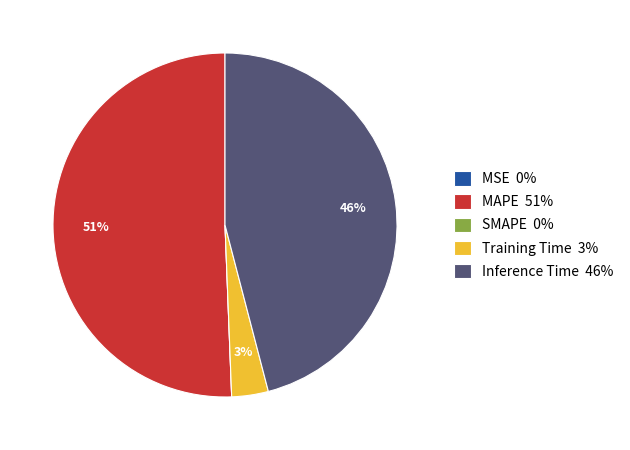

To the nearest percent, what is the difference between the Inference Time 46% and MAPE 51% slice percentages?

5%